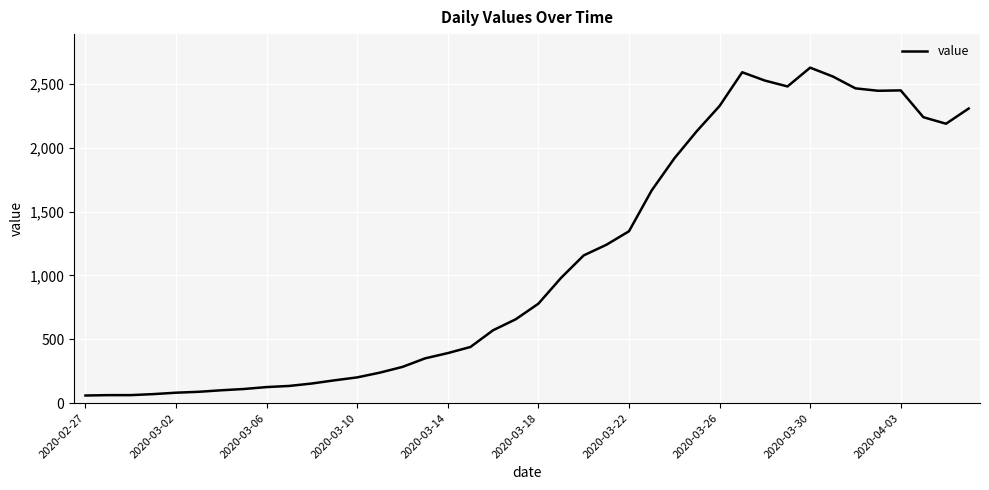

What is the difference between the maximum and minimum values?

2567